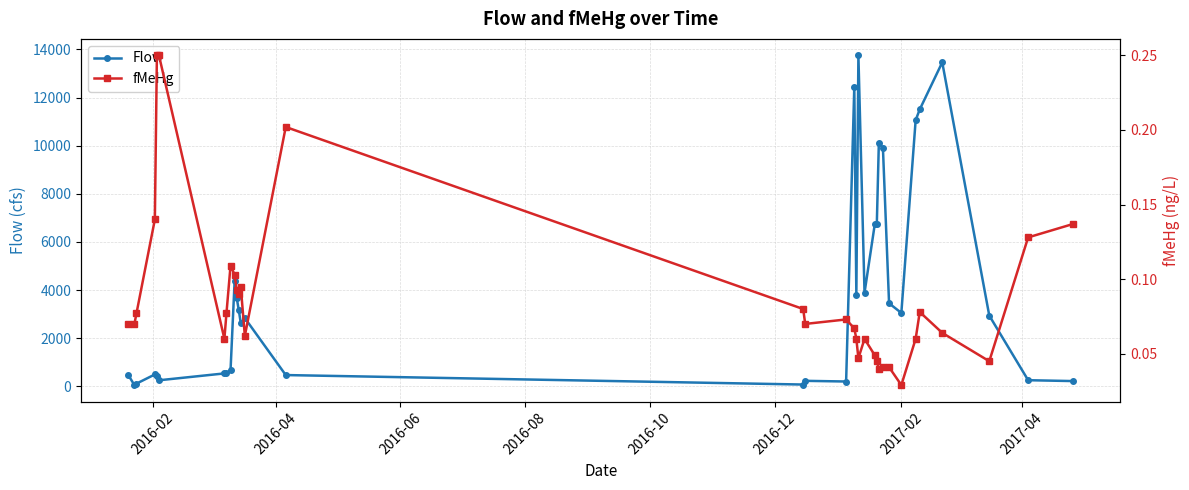

True or false: Flow has more than 0 interior local peaks.

True